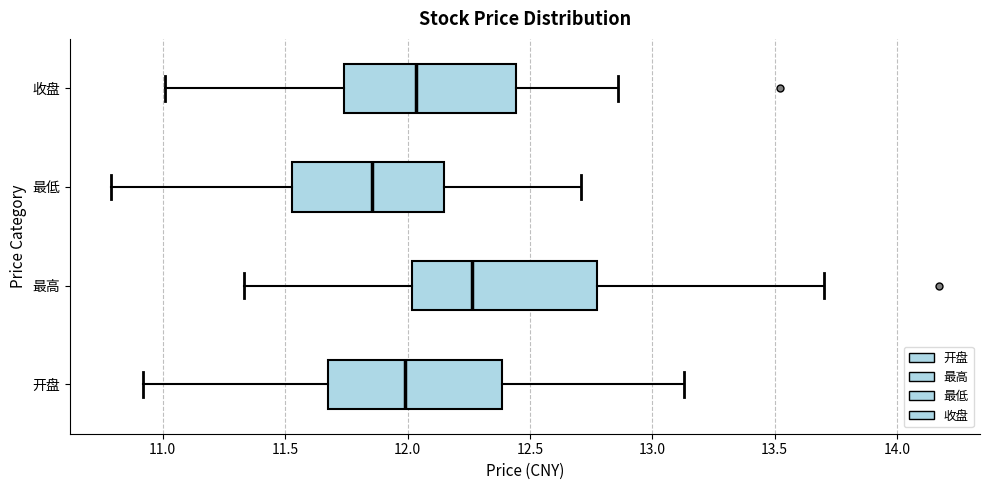

Where is the left edge of the box for 开盘 on the x-axis? The values are not printed on the chart, so give them approximately, as read against the axis.

11.70